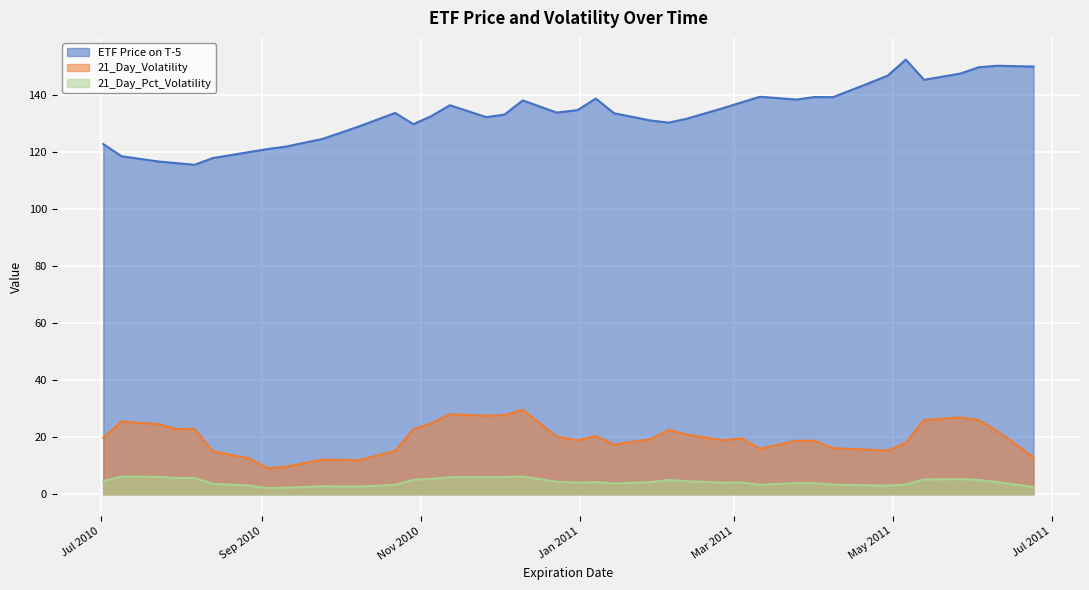

At which category does 21_Day_Pct_Volatility reach its first local peak?

2010-07-09